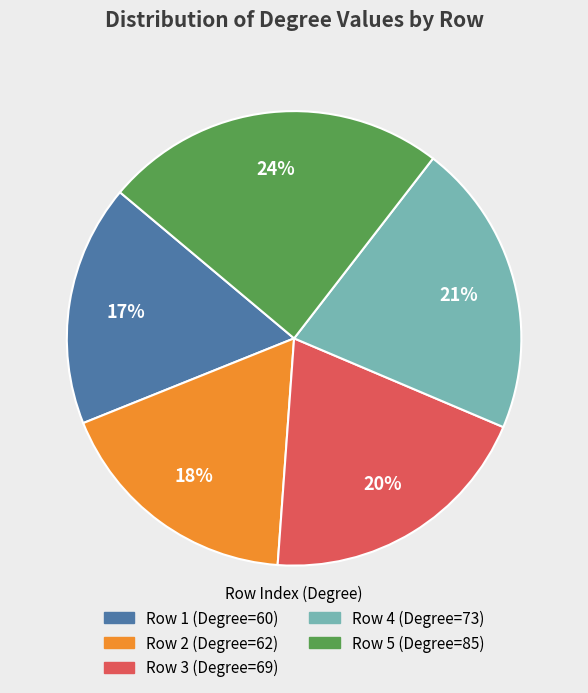

To the nearest percent, what is the difference between the largest and smallest slice percentages?

7%